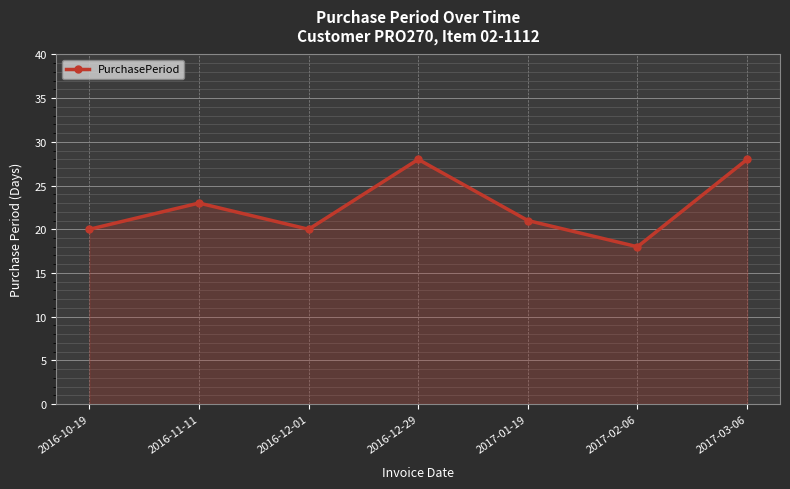

How many categories are shown in the chart?

7